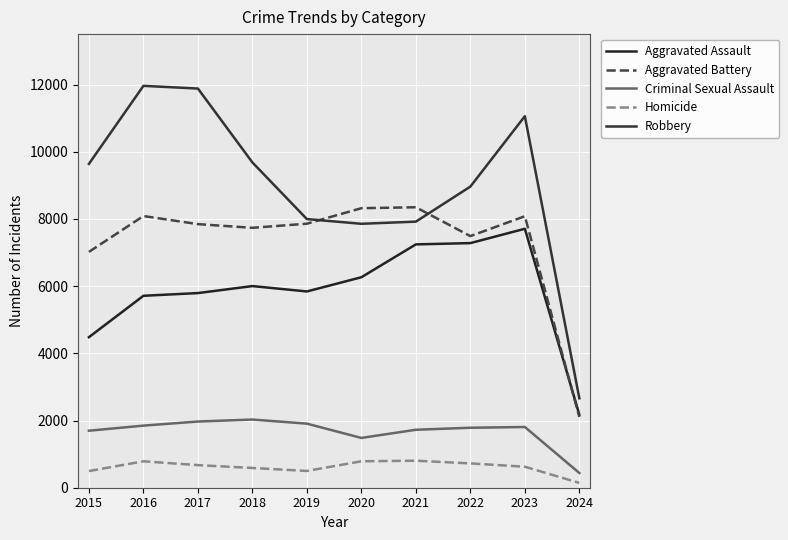

What is the difference between the maximum and minimum values in the Criminal Sexual Assault series?

1591